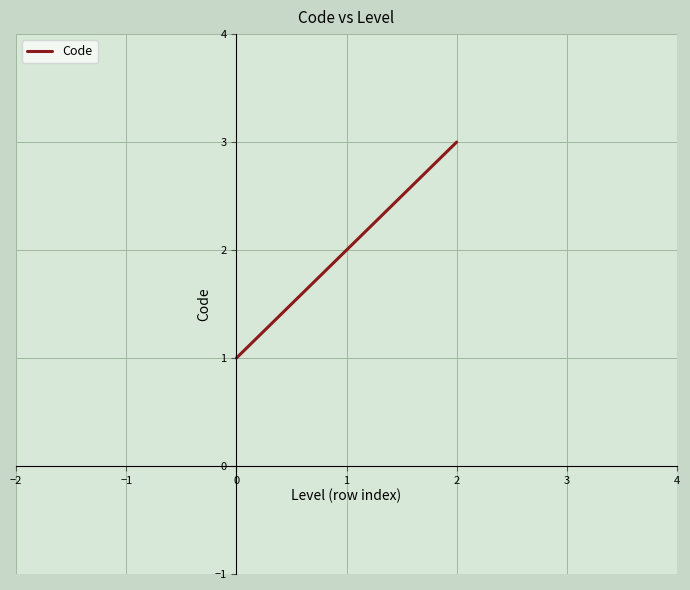

True or false: the data shows 1 at 0.

True